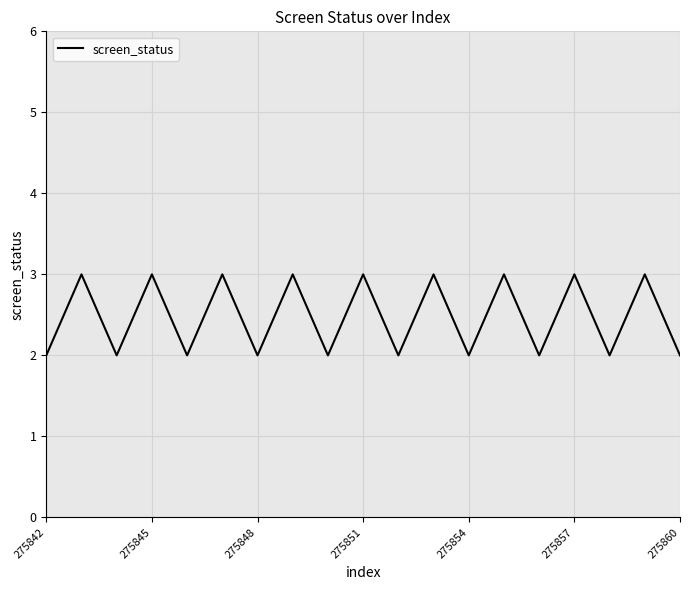

How many values are between 2 and 3?

19